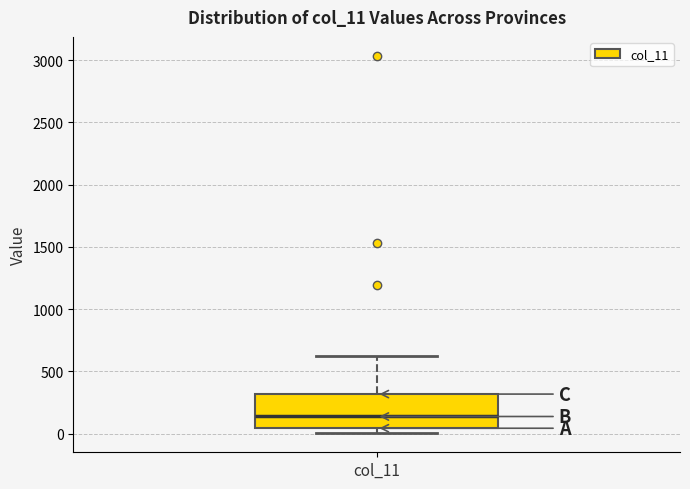

Transcribe this box plot: give where the median line is, the range the box spans, and where the two whiskers end, as read against the y-axis. The values are not printed on the chart, so give them approximately, as read against the axis.

median 150, box 50 to 300, whiskers 0 to 600